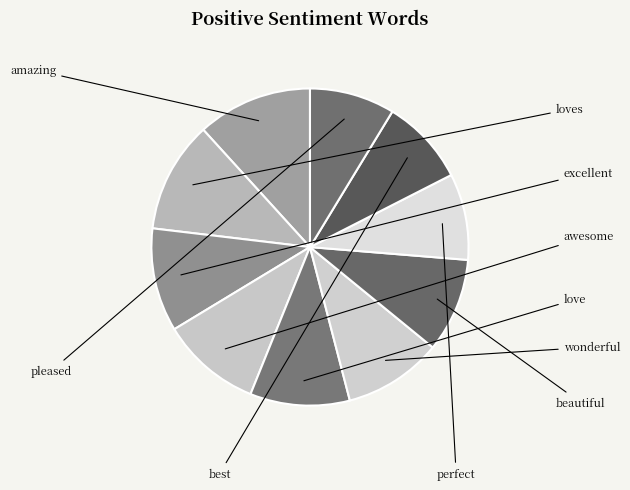

Is excellent the majority of the pie?

No